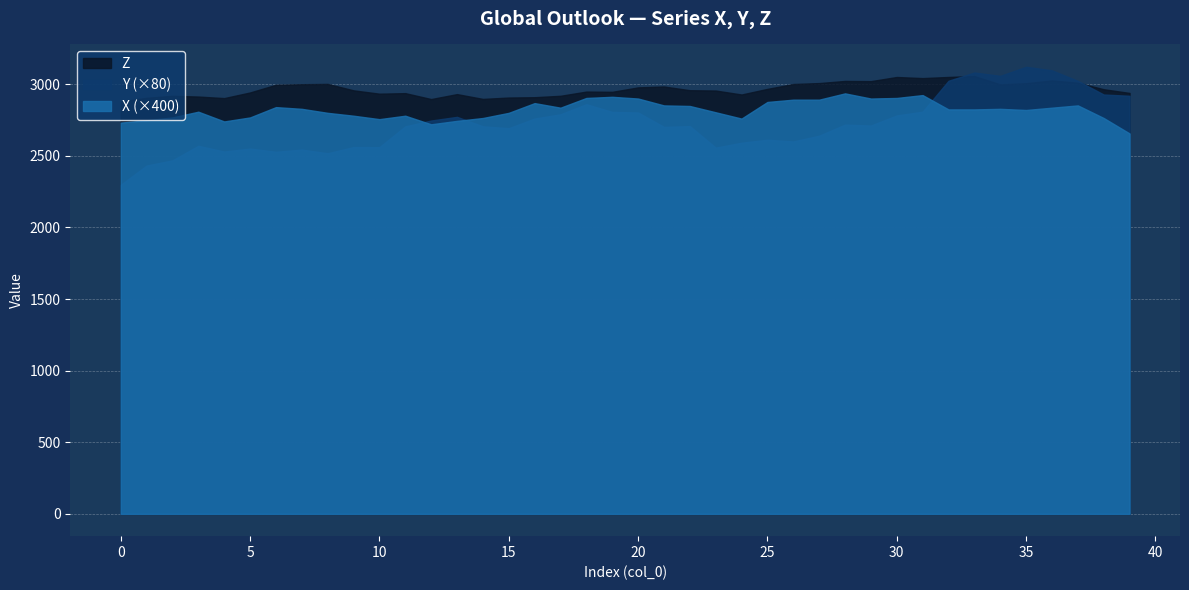

Is it true that X equals 10.6 at 0?

False